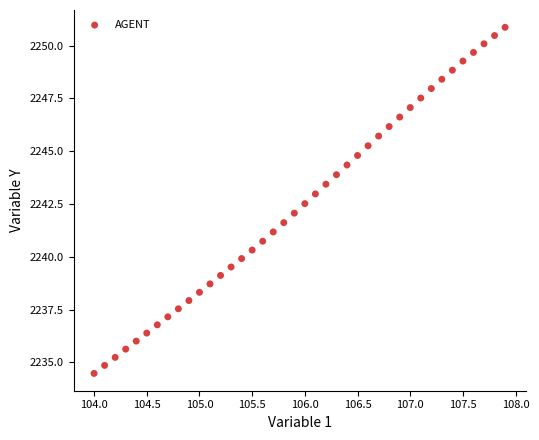

What is the range of Y values (max minus min)?

16.4